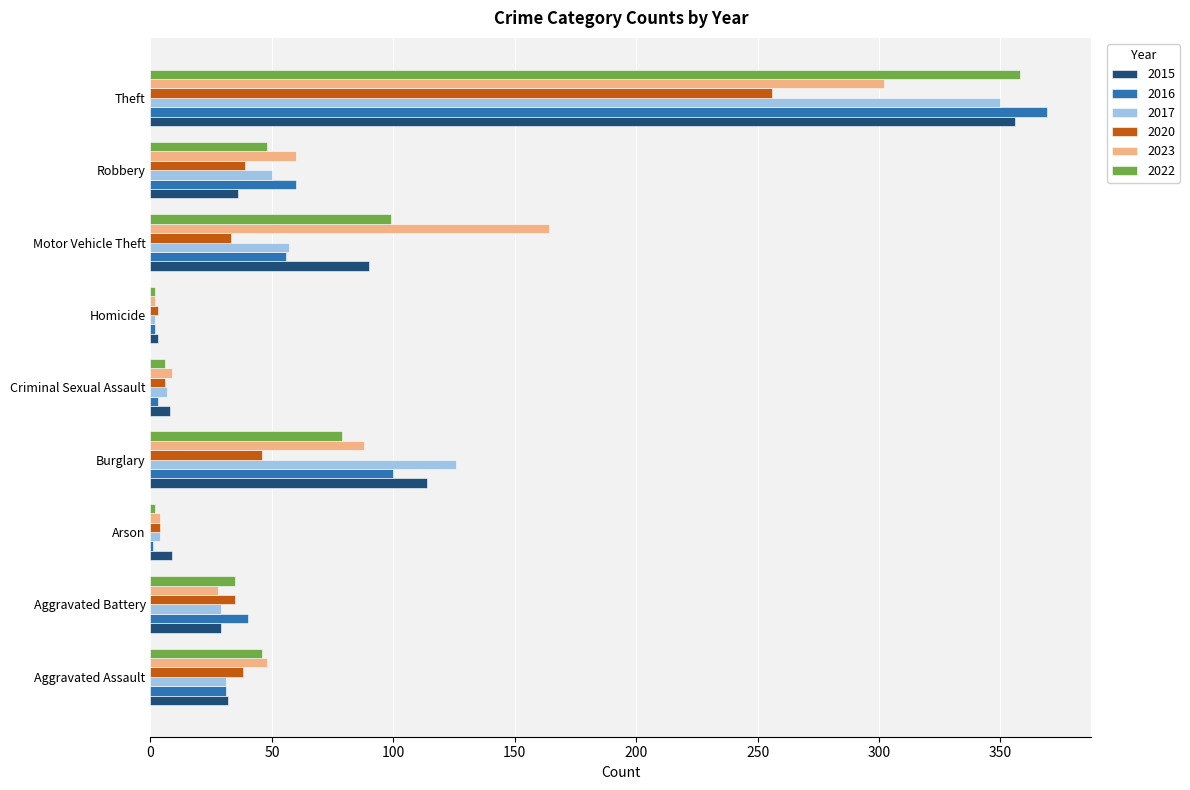

Is the value of 2015 at Robbery greater than the value of 2022 at Burglary?

No